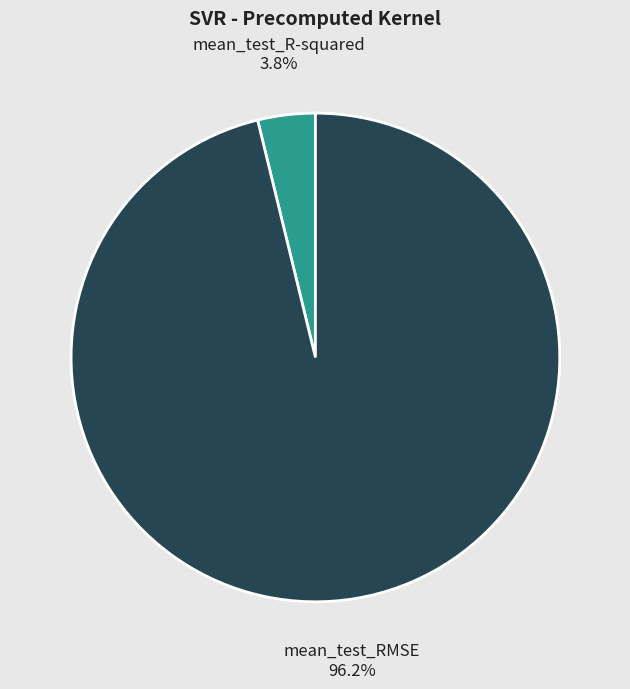

To the nearest percent, what is the difference between the largest and smallest slice percentages?

92%